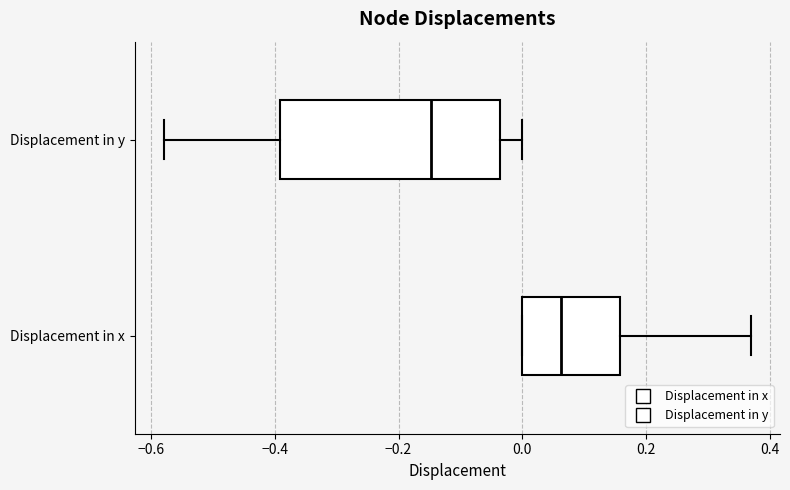

Comparing the boxes themselves (not the whiskers), which one is the widest?

Displacement in y